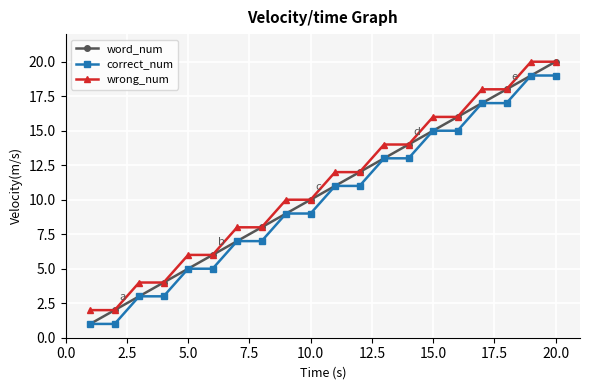

What is the smallest value displayed?

1